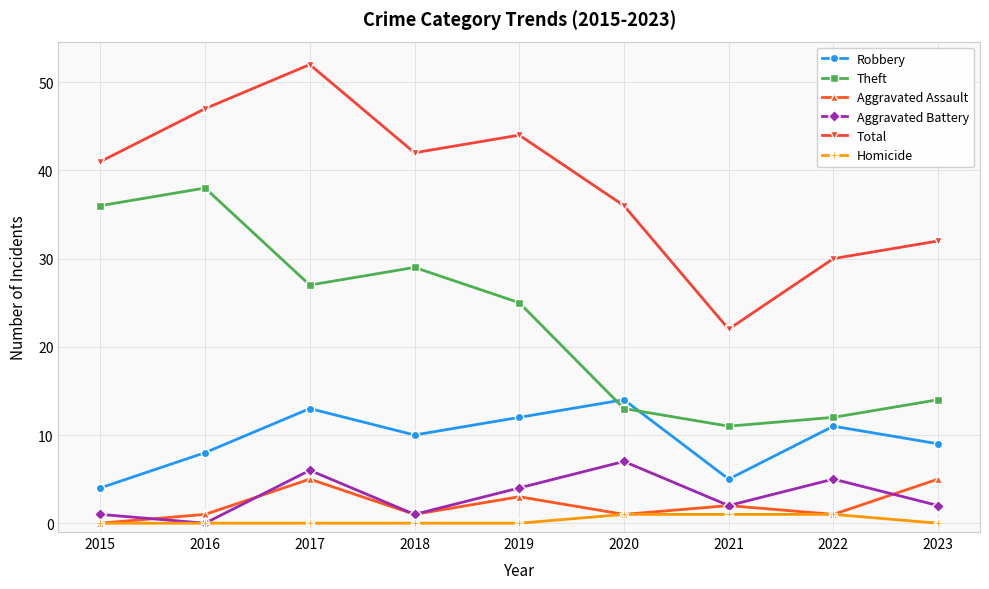

Reading left to right, transcribe all the data shown in this chart.

Robbery: 4	8	13	10	12	14	5	11	9
Theft: 36	38	27	29	25	13	11	12	14
Aggravated Assault: 0	1	5	1	3	1	2	1	5
Aggravated Battery: 1	0	6	1	4	7	2	5	2
Total: 41	47	52	42	44	36	22	30	32
Homicide: 0	0	0	0	0	1	1	1	0